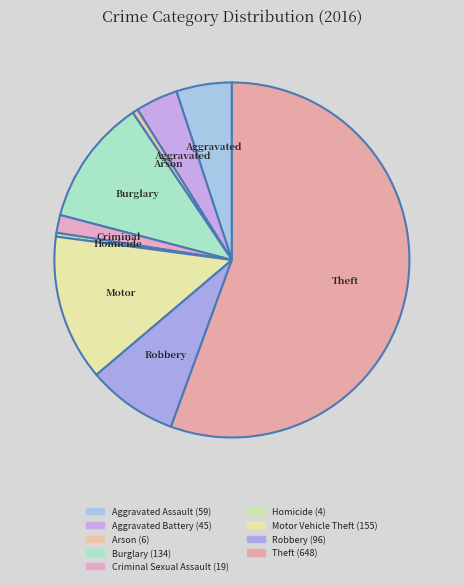

Count the number of slices in the pie.

9